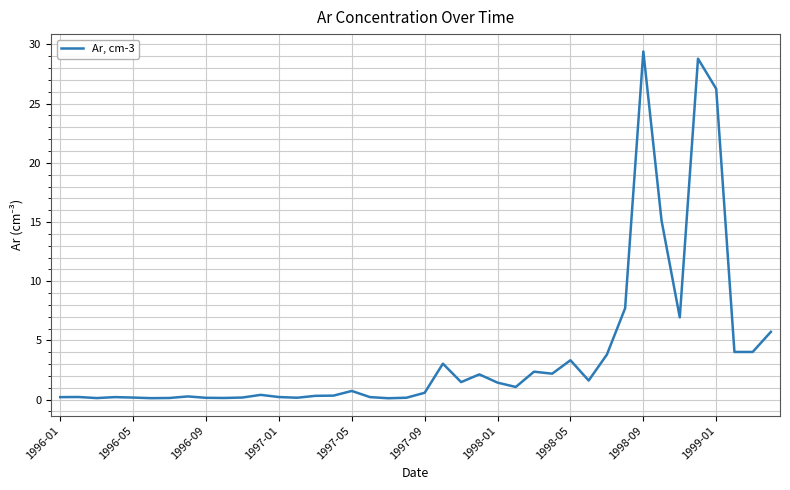

What is the maximum value shown in the chart?

29.4